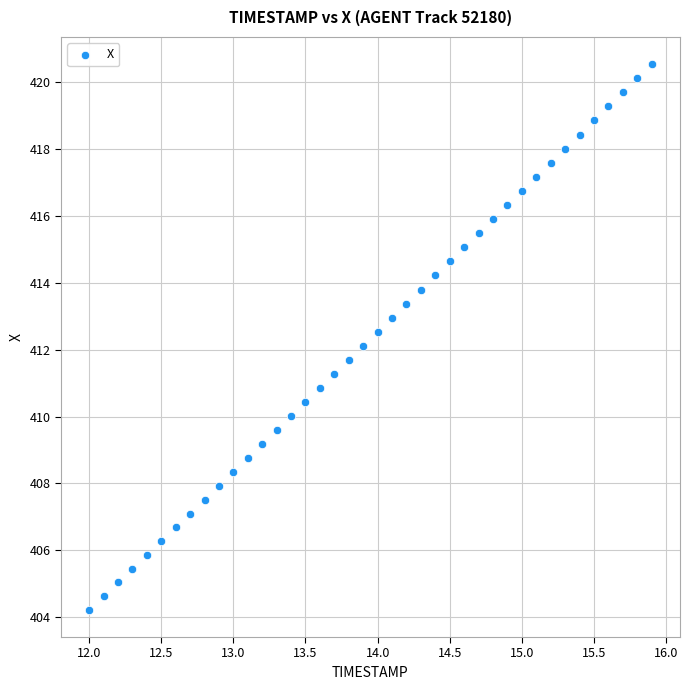

What is the range of X values (max minus min)?

3.9